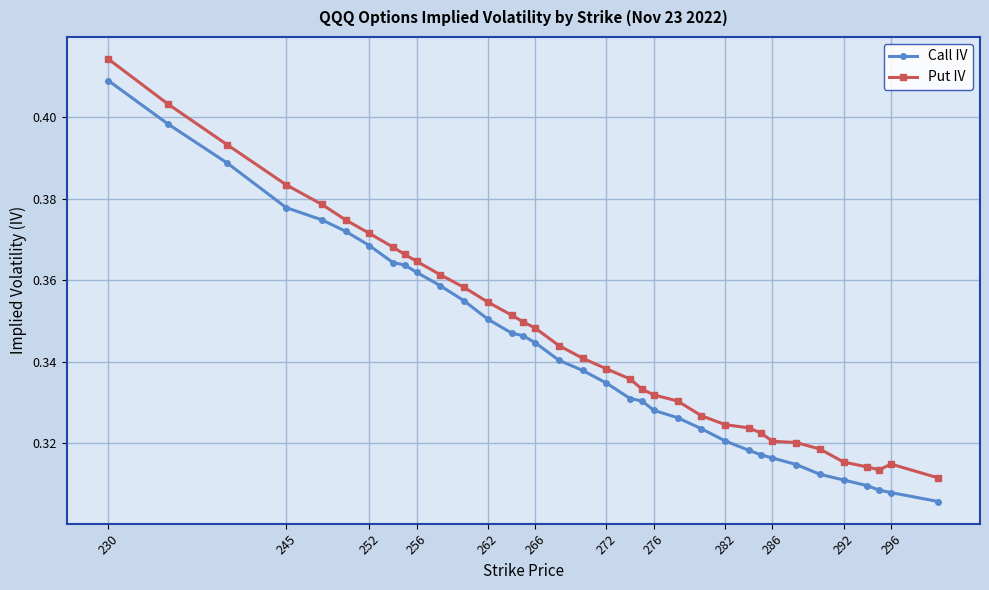

List the series in order of their overall mean, lowest first.

Call IV, Put IV